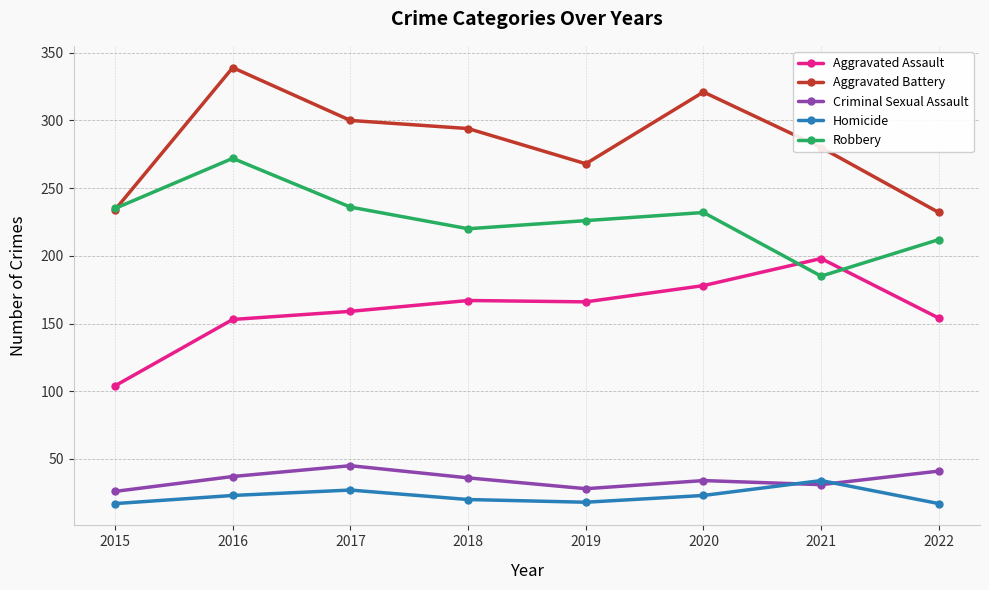

What is the lowest value of the Homicide series?

17